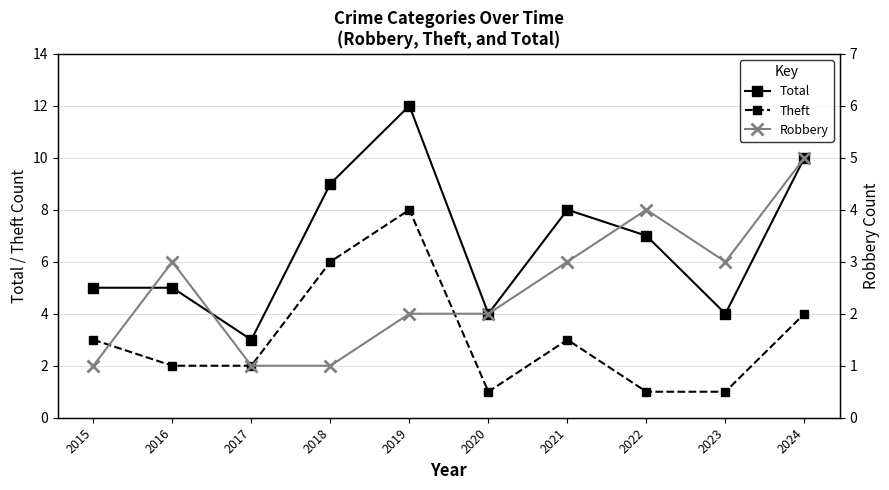

What is the total value across all series at 2020?

7